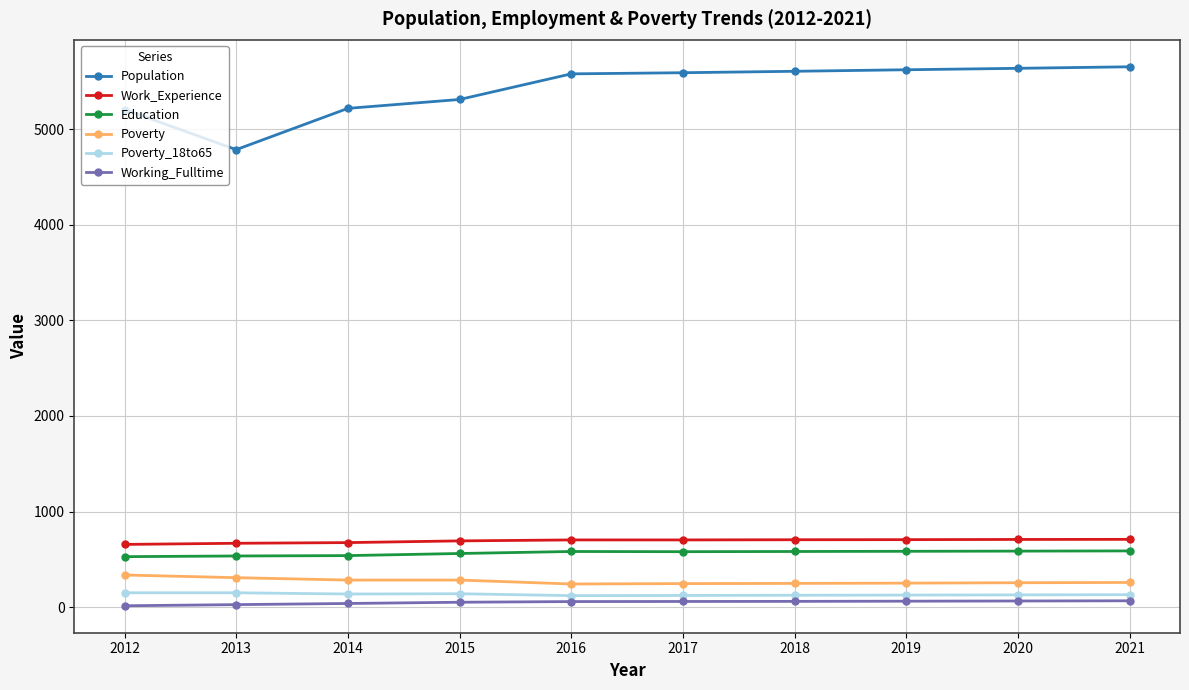

Read the Poverty_18to65 value at 2020.

128